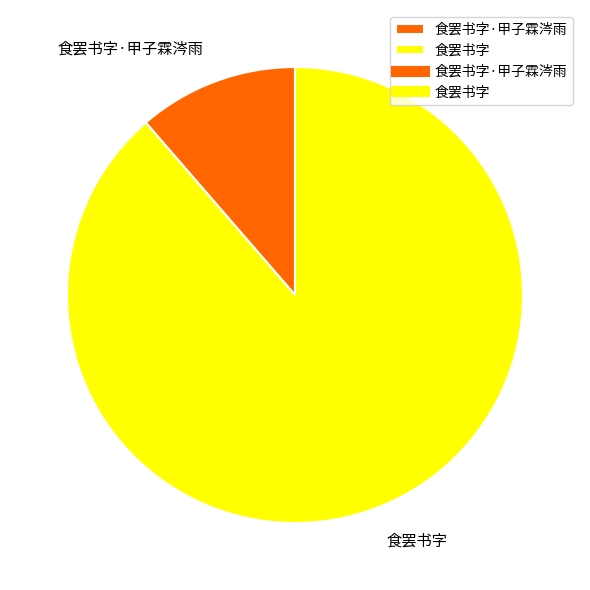

Which category has the biggest portion of the pie?

食罢书字